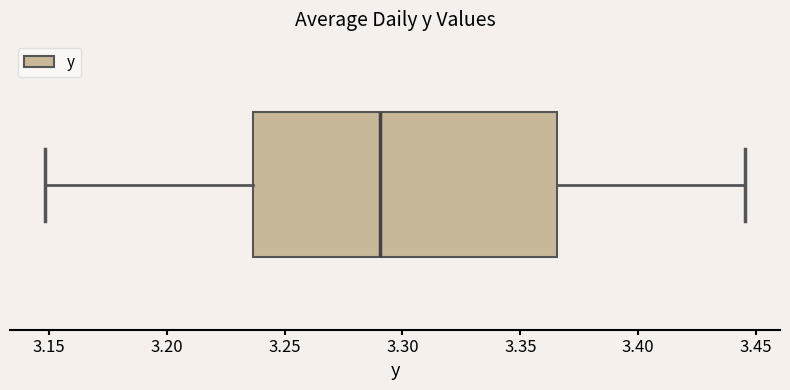

Transcribe this box plot: give where the median line is, the range the box spans, and where the two whiskers end, as read against the x-axis. The values are not printed on the chart, so give them approximately, as read against the axis.

median 3.290, box 3.235 to 3.365, whiskers 3.150 to 3.445